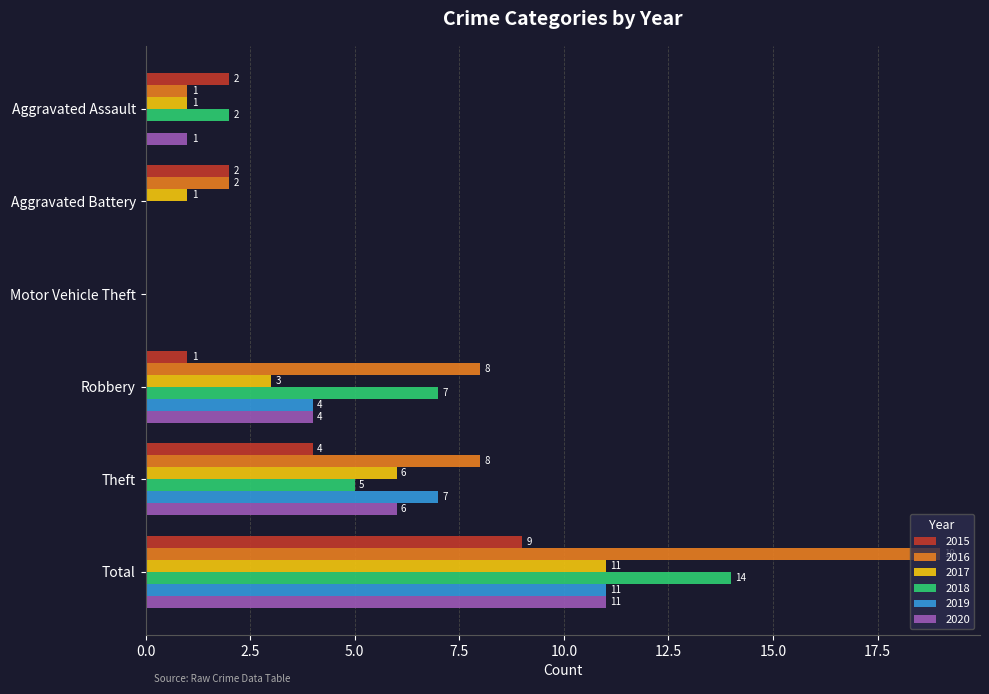

Between Aggravated Assault and Aggravated Battery, which series saw the biggest shift?

2018